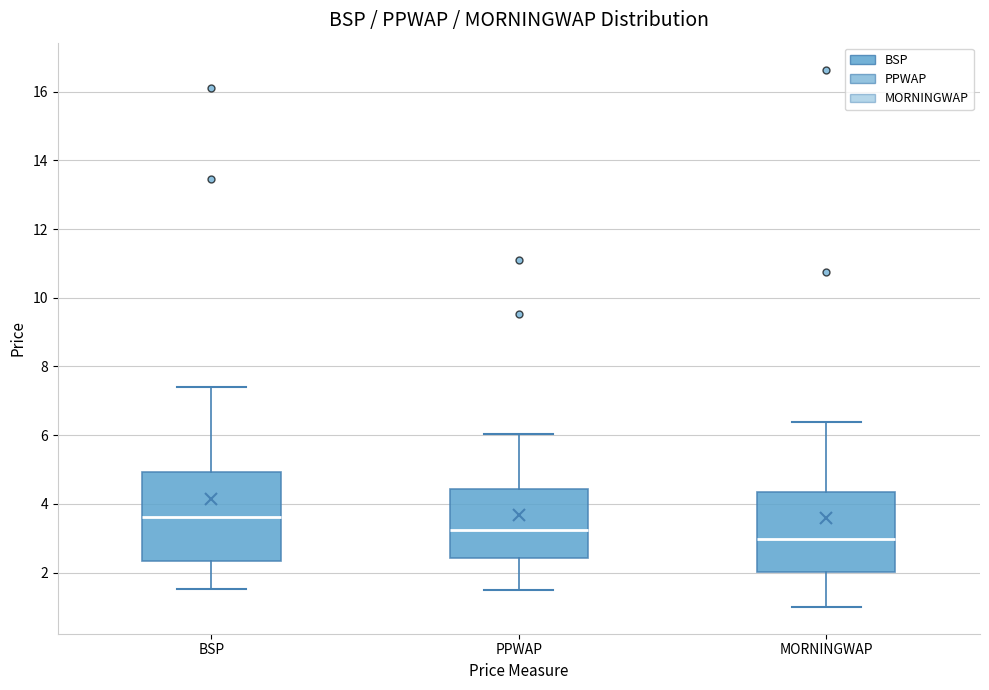

Comparing the boxes themselves (not the whiskers), which one is the tallest?

BSP